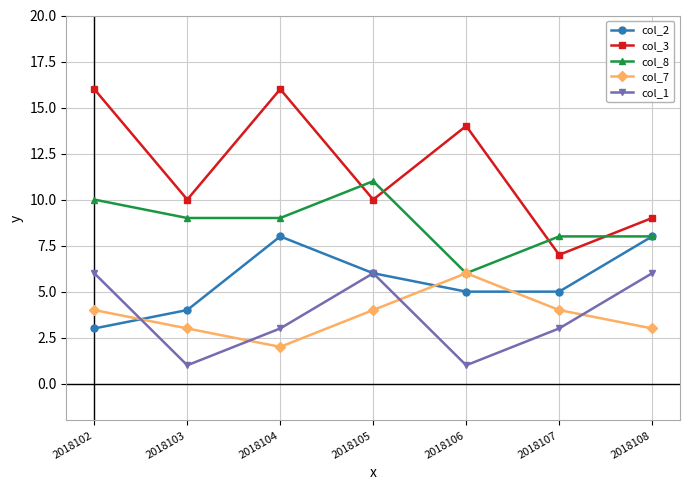

Reading right to left, transcribe all the data shown in this chart.

col_2: 8	5	5	6	8	4	3
col_3: 9	7	14	10	16	10	16
col_8: 8	8	6	11	9	9	10
col_7: 3	4	6	4	2	3	4
col_1: 6	3	1	6	3	1	6